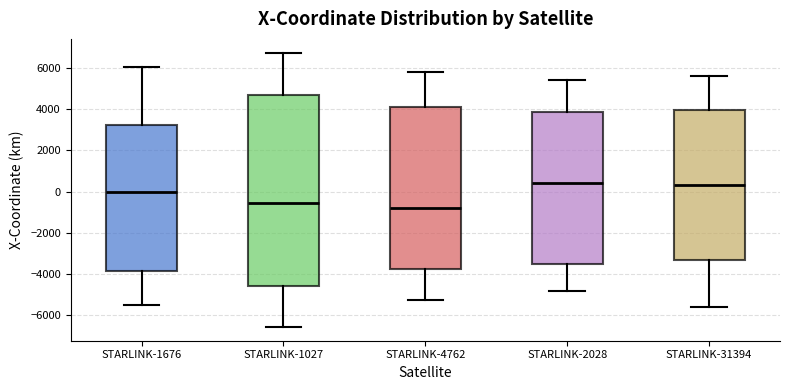

Reading left to right, transcribe this box plot: for each box, give where its median line is, the range the box spans, and where its two whiskers end, as read against the y-axis. The values are not printed on the chart, so give them approximately, as read against the axis.

STARLINK-1676: median 0, box -3800 to 3200, whiskers -5400 to 6000
STARLINK-1027: median -600, box -4600 to 4600, whiskers -6600 to 6800
STARLINK-4762: median -800, box -3800 to 4200, whiskers -5200 to 5800
STARLINK-2028: median 400, box -3600 to 3800, whiskers -4800 to 5400
STARLINK-31394: median 400, box -3400 to 4000, whiskers -5600 to 5600